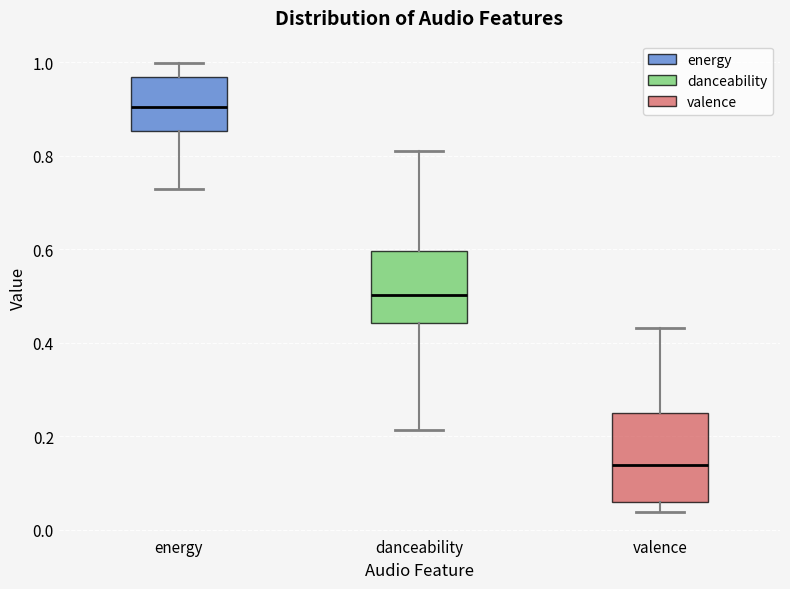

Where does the upper whisker of the box for valence end on the y-axis? The values are not printed on the chart, so give them approximately, as read against the axis.

0.44